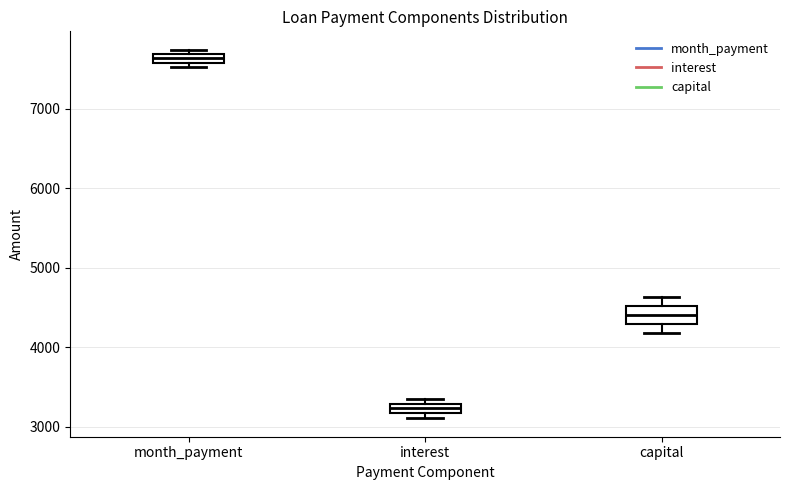

Where is the lower edge of the box for interest on the y-axis? The values are not printed on the chart, so give them approximately, as read against the axis.

3200